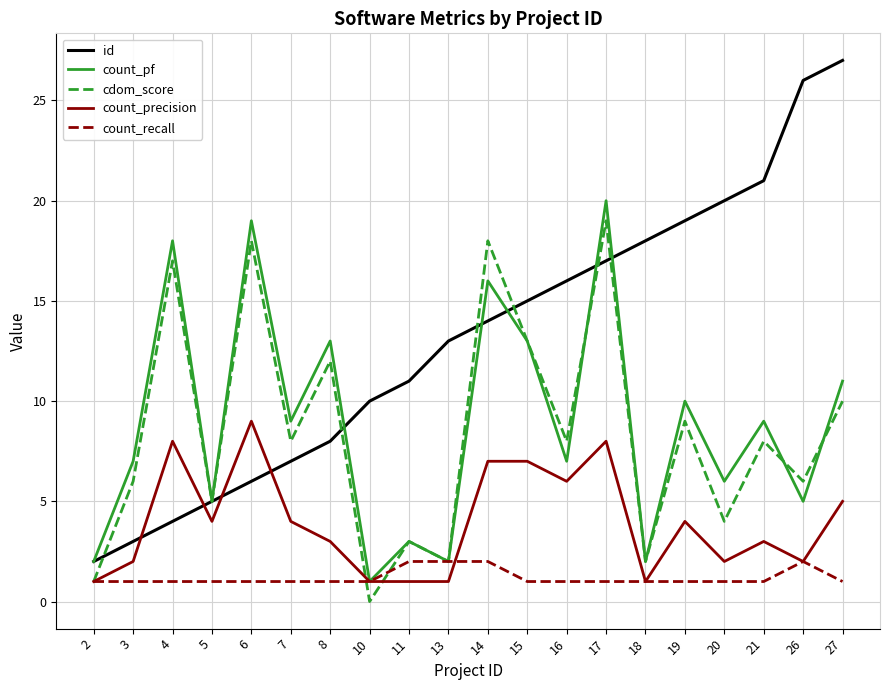

Which series has the largest range (max minus min)?

id